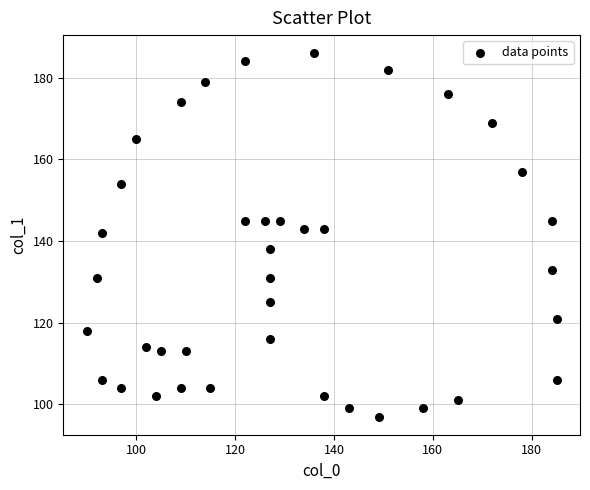

What is the range of X values (max minus min)?

95